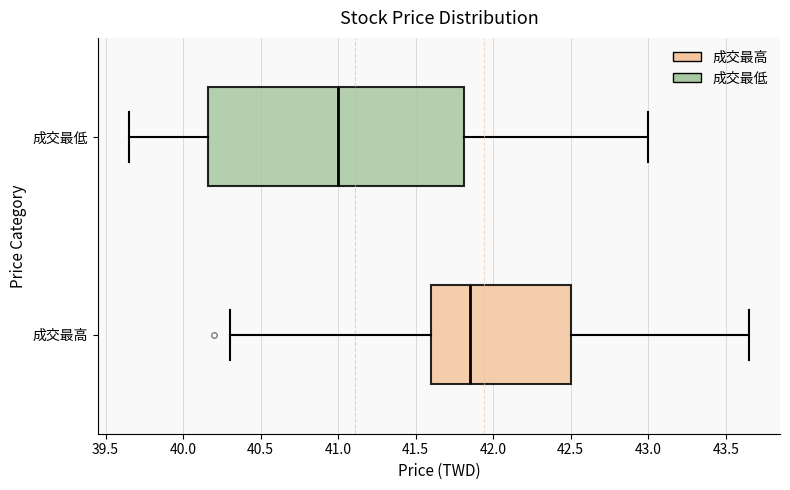

Which box has the furthest to the right median line?

成交最高